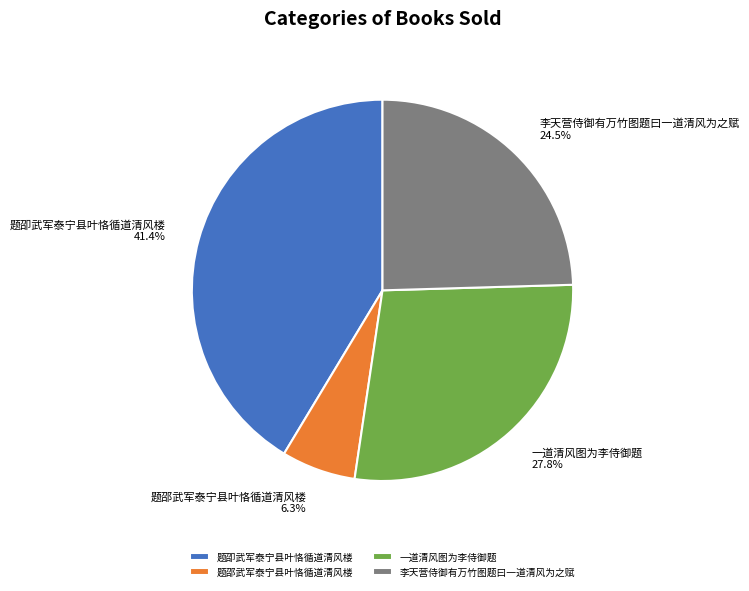

Rank the categories by value from lowest to highest.

题邵武军泰宁县叶恪循道清风楼, 李天营侍御有万竹图题曰一道清风为之赋, 一道清风图为李侍御题, 题卲武军泰宁县叶恪循道清风楼